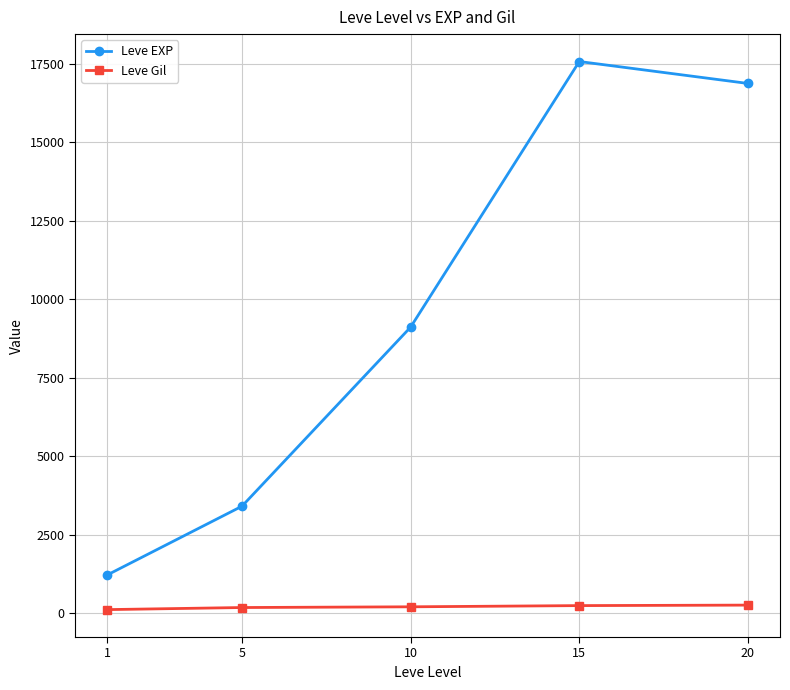

Rank the series by their maximum value, from highest to lowest.

Leve EXP, Leve Gil